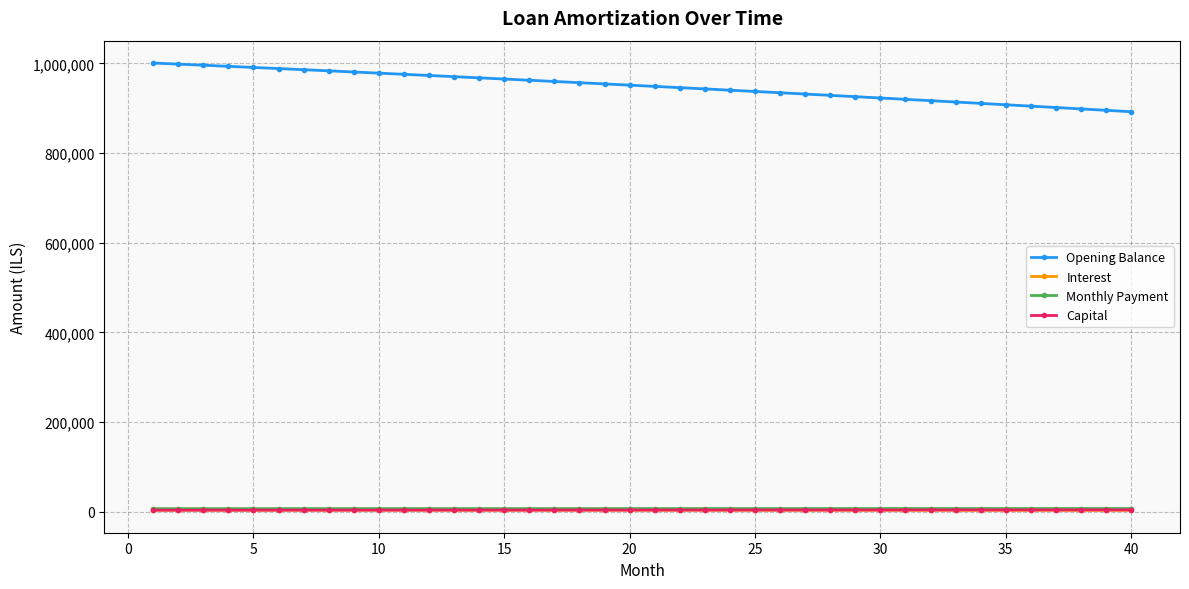

What are all the series names shown in the legend?

Opening Balance, Interest, Monthly Payment, Capital